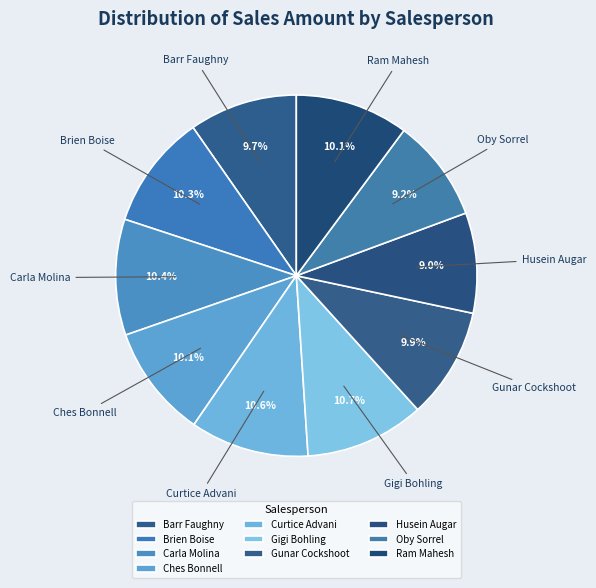

How many segments does this pie chart have?

10